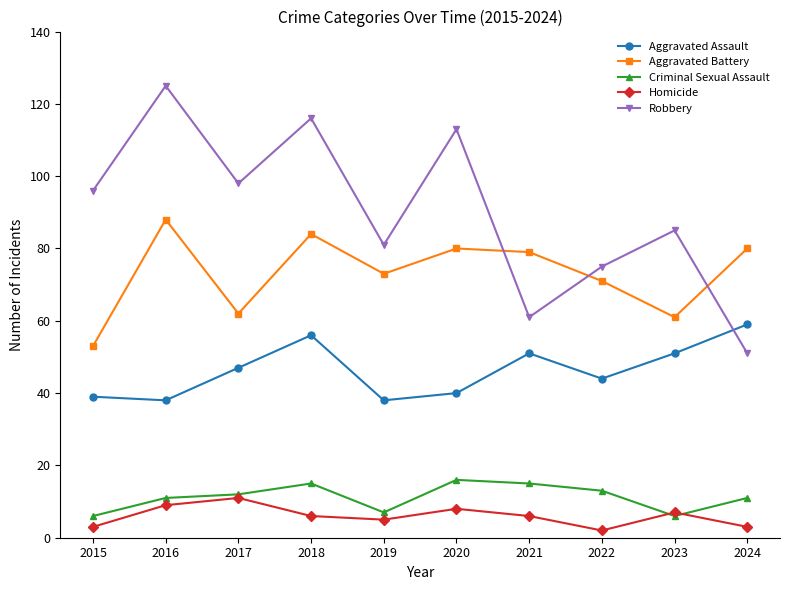

Is it true that Homicide equals 6 at 2021?

True